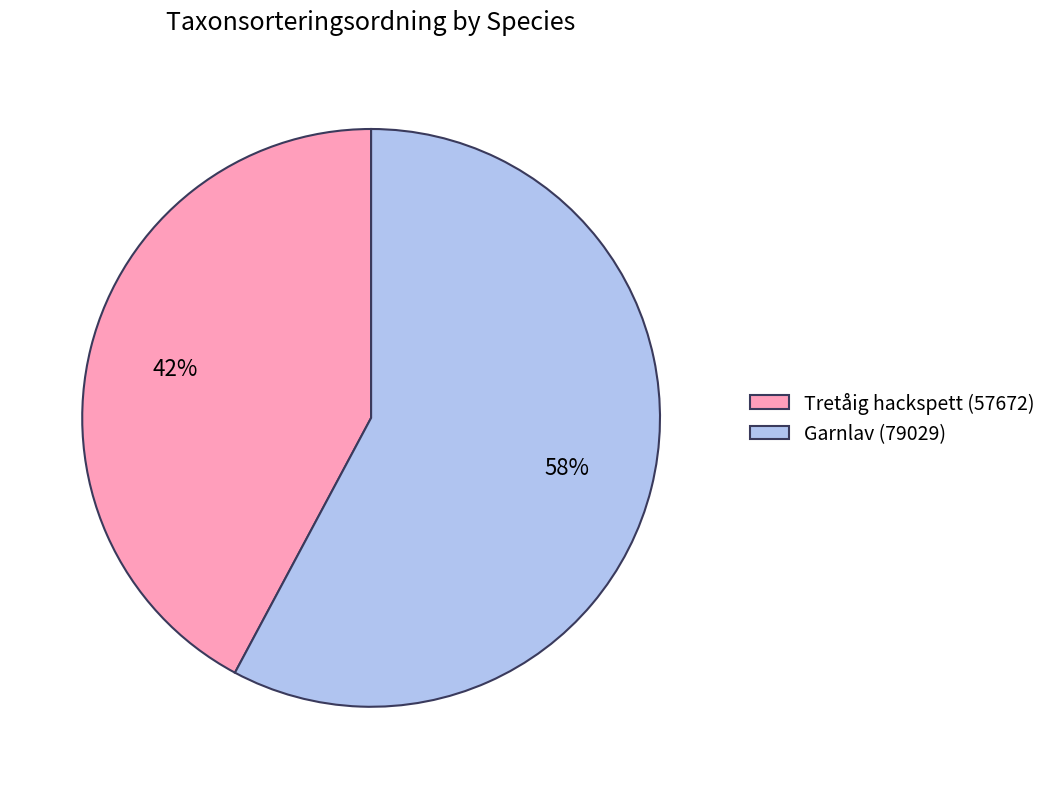

To the nearest percent, what percentage of the pie is Garnlav (79029)?

58%